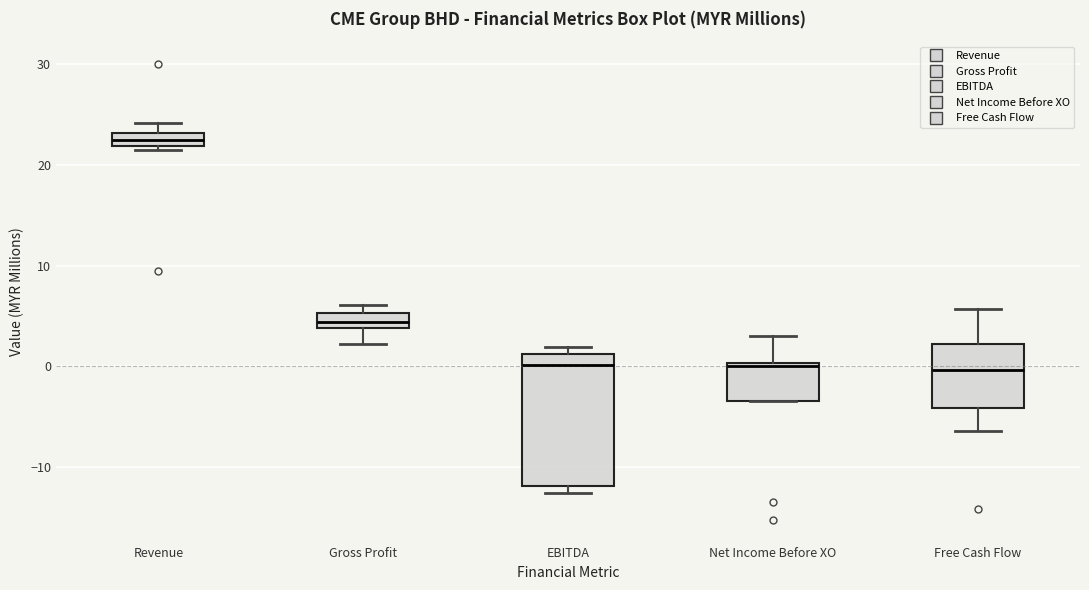

Which box is the tallest, from its lower edge to its upper edge?

EBITDA